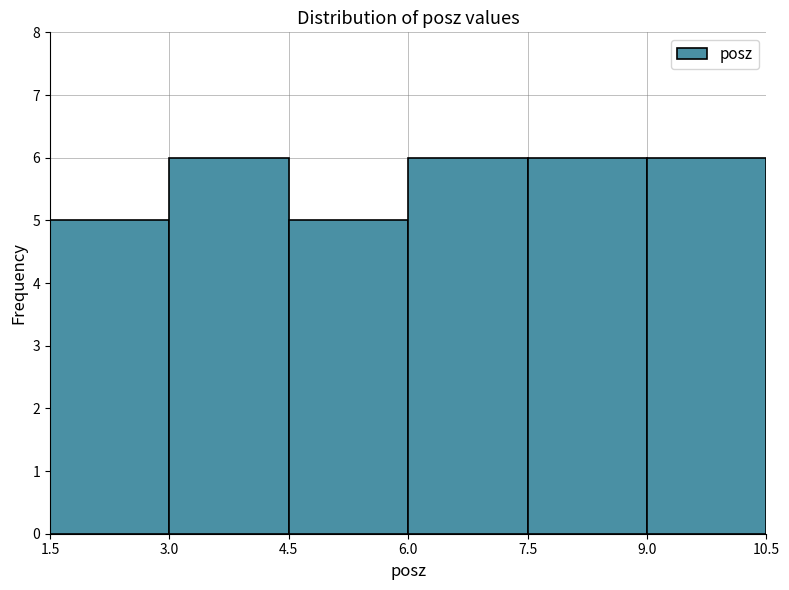

What is the height of the bar covering 7.5 to 9.0 on the x-axis? The values are not printed on the chart, so give them approximately, as read against the axis.

6